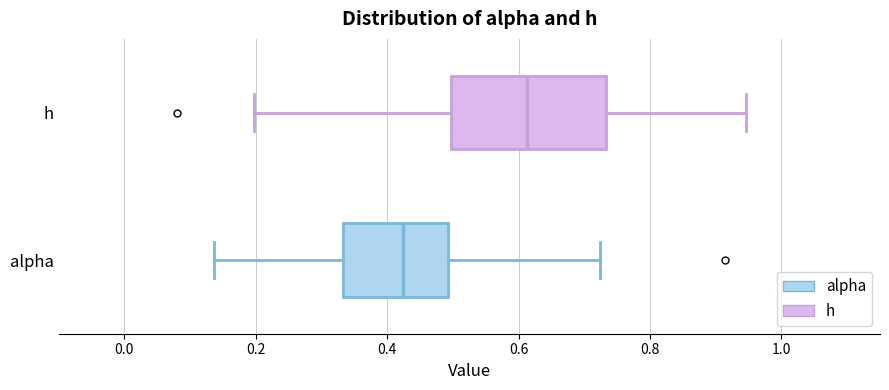

Where is the left edge of the box for alpha on the x-axis? The values are not printed on the chart, so give them approximately, as read against the axis.

0.34